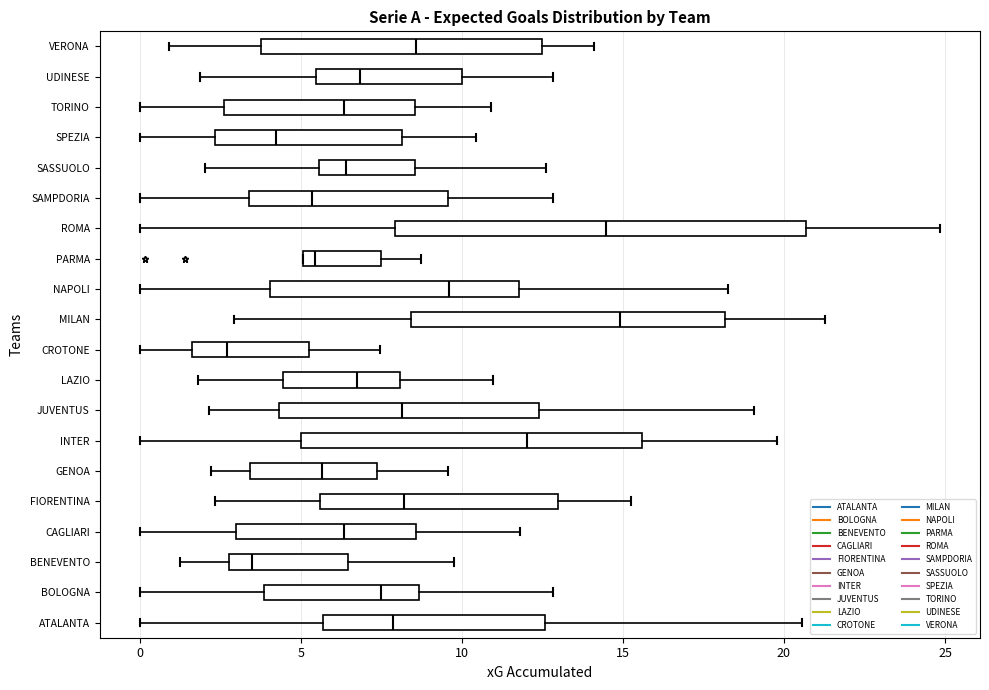

Where does the right whisker of the box for JUVENTUS end on the x-axis? The values are not printed on the chart, so give them approximately, as read against the axis.

19.0